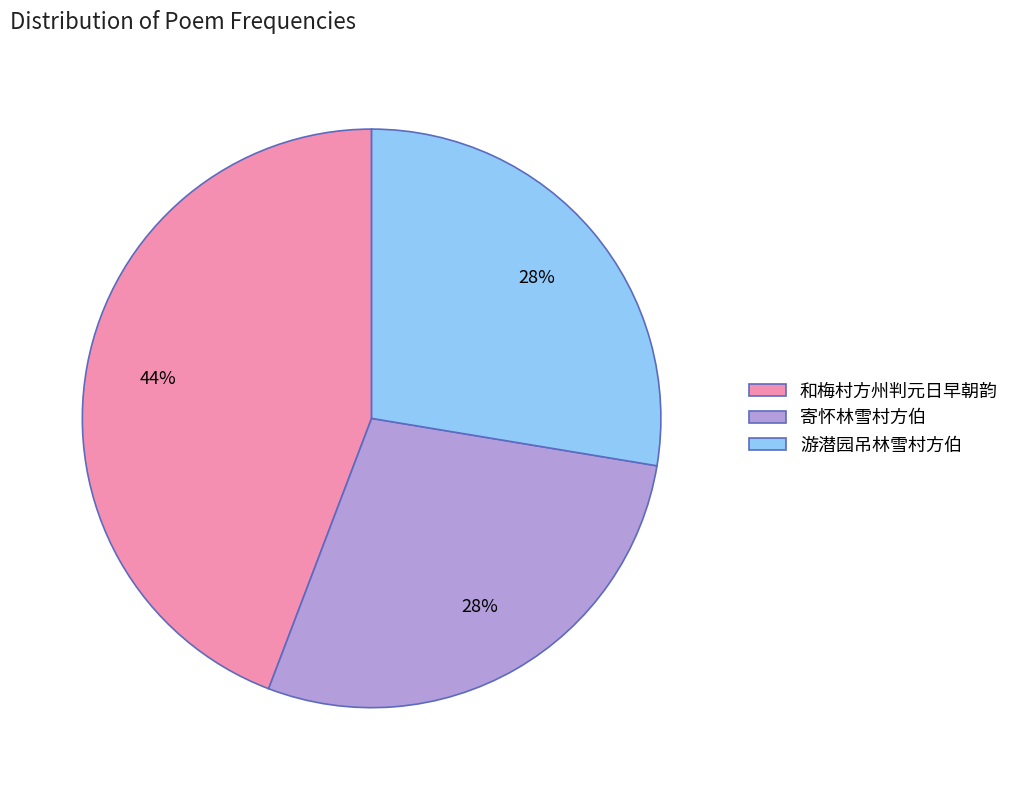

Between 游潜园吊林雪村方伯 and 和梅村方州判元日早朝韵, which is larger?

和梅村方州判元日早朝韵